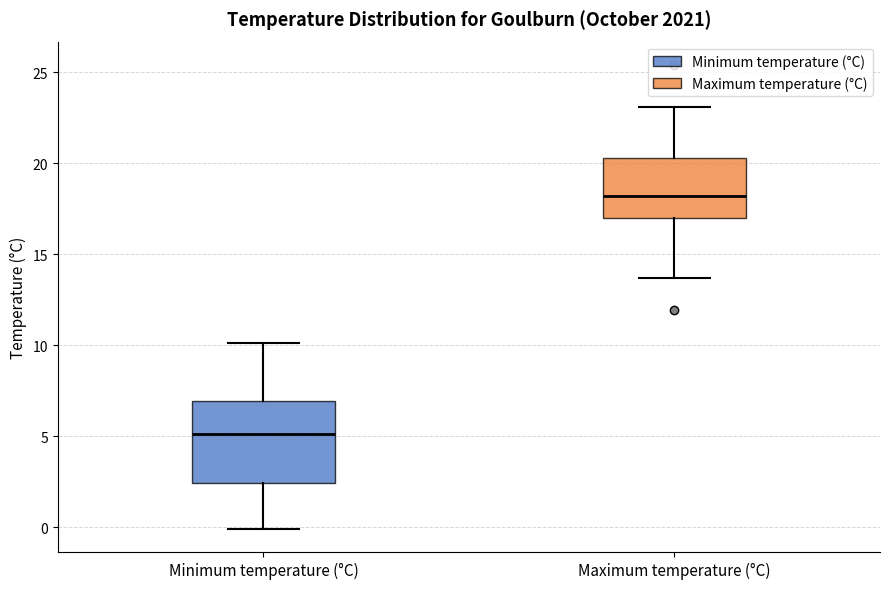

Where does the lower whisker of the box for Minimum temperature (°C) end on the y-axis? The values are not printed on the chart, so give them approximately, as read against the axis.

0.0